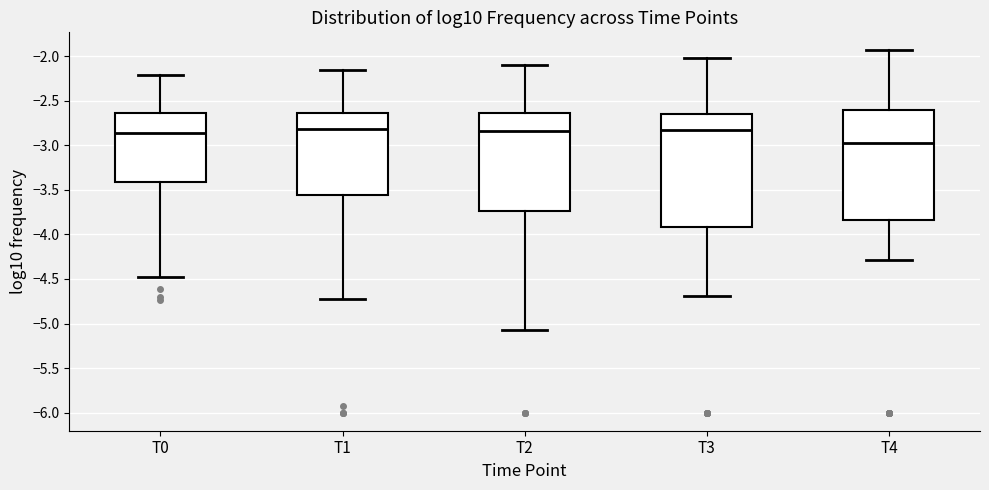

Reading left to right, read every box against the y-axis: the position of its median line, the range the box covers, and the ends of its whiskers. The values are not printed on the chart, so give them approximately, as read against the axis.

T0: median -2.85, box -3.40 to -2.65, whiskers -4.50 to -2.20
T1: median -2.80, box -3.55 to -2.65, whiskers -4.75 to -2.15
T2: median -2.85, box -3.75 to -2.65, whiskers -5.05 to -2.10
T3: median -2.85, box -3.90 to -2.65, whiskers -4.70 to -2.00
T4: median -2.95, box -3.85 to -2.60, whiskers -4.30 to -1.95